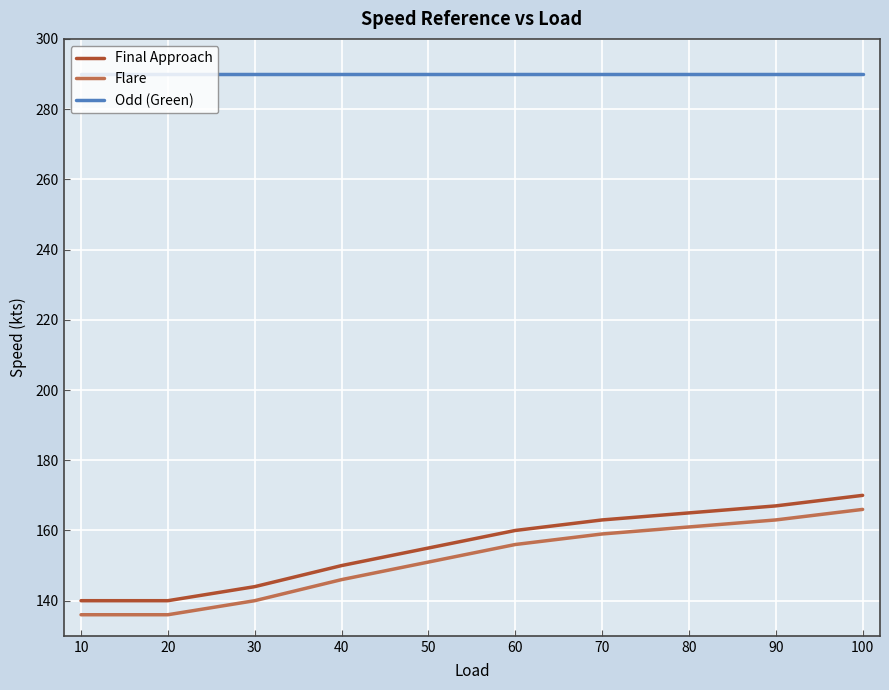

At which category is the sum across all series the highest?

100